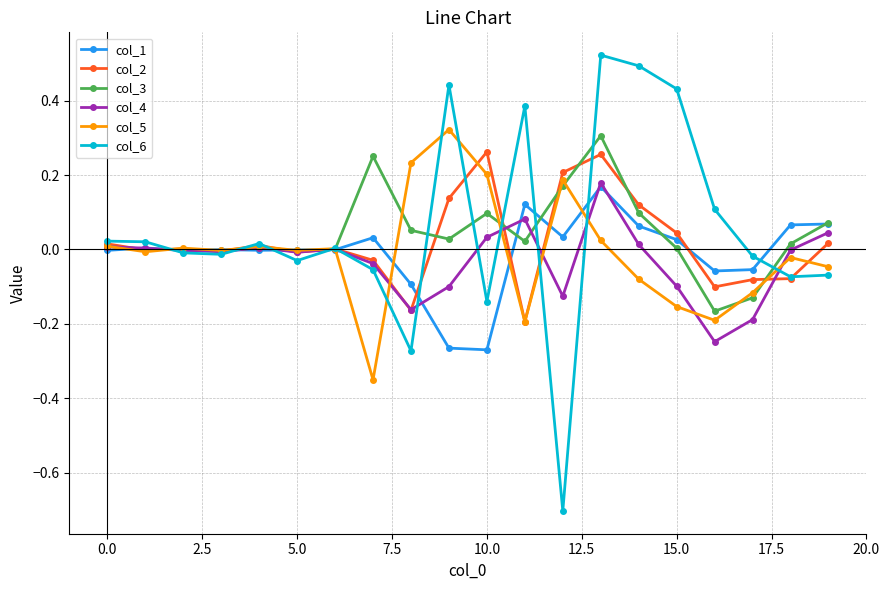

What is the difference between the maximum and minimum values in the col_6 series?

1.2